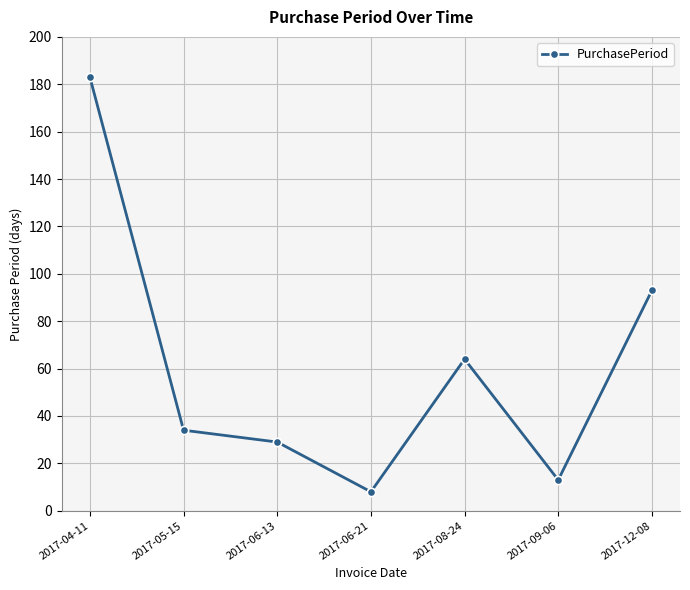

The value at 2017-06-21 is 14. True or false?

False